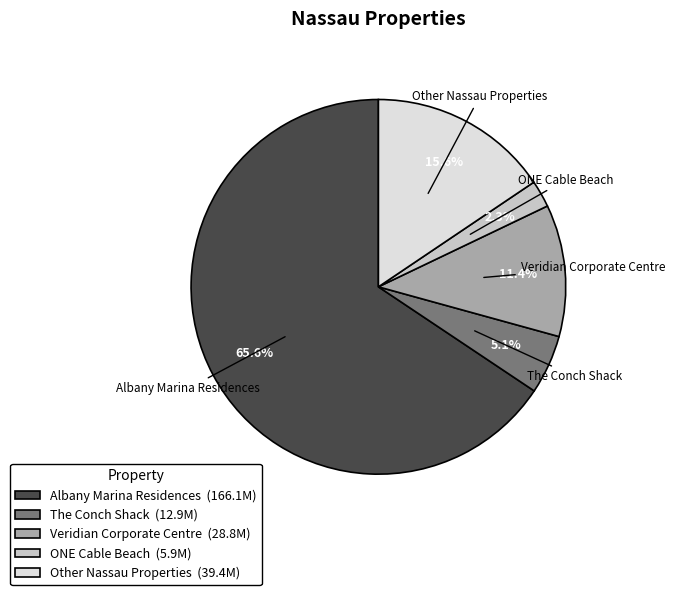

To the nearest percent, what percentage of the pie is ONE Cable Beach?

2%